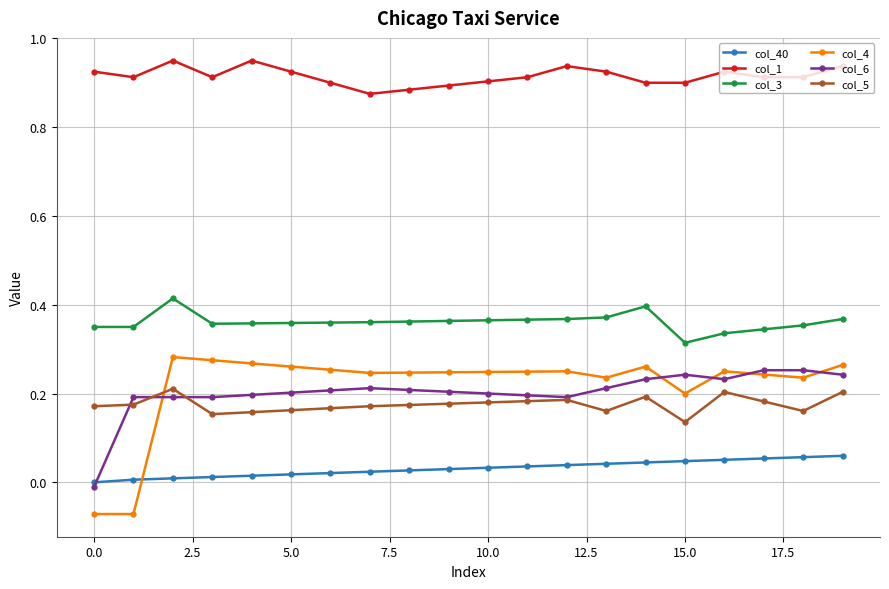

True or false: col_5 has more than 1 interior local peaks.

True